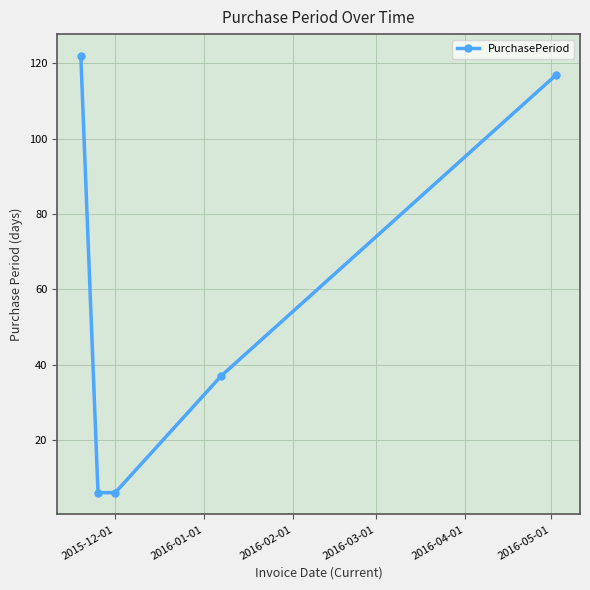

What is the average value?

58